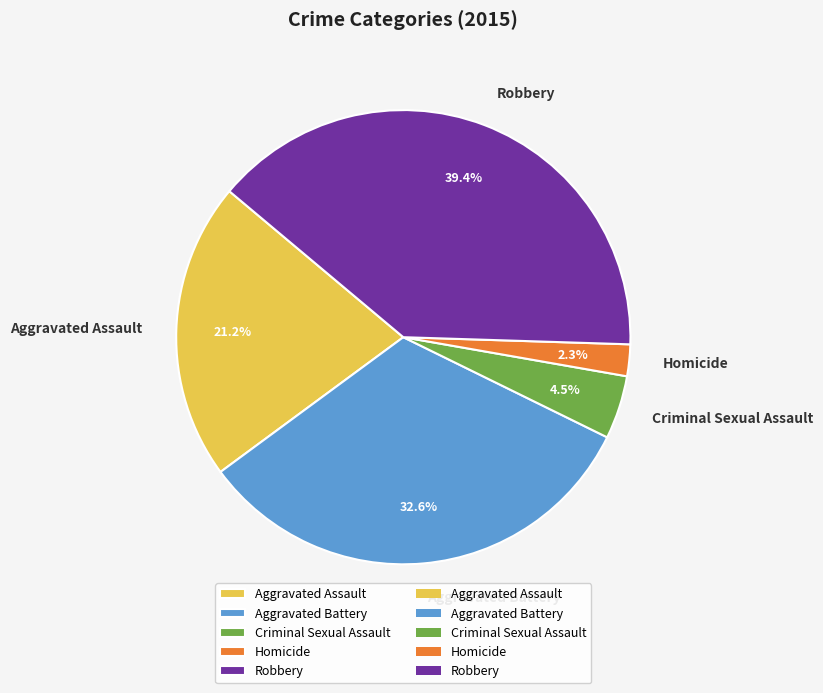

How many segments does this pie chart have?

5